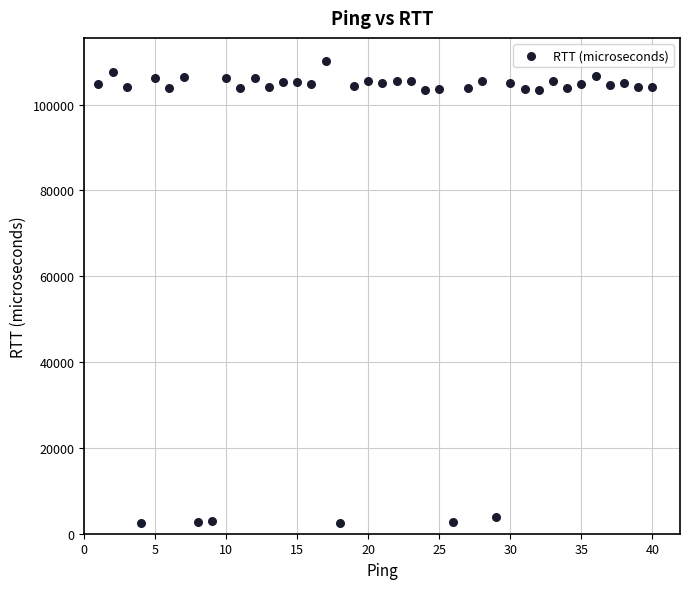

What is the range of Y values (max minus min)?

107615